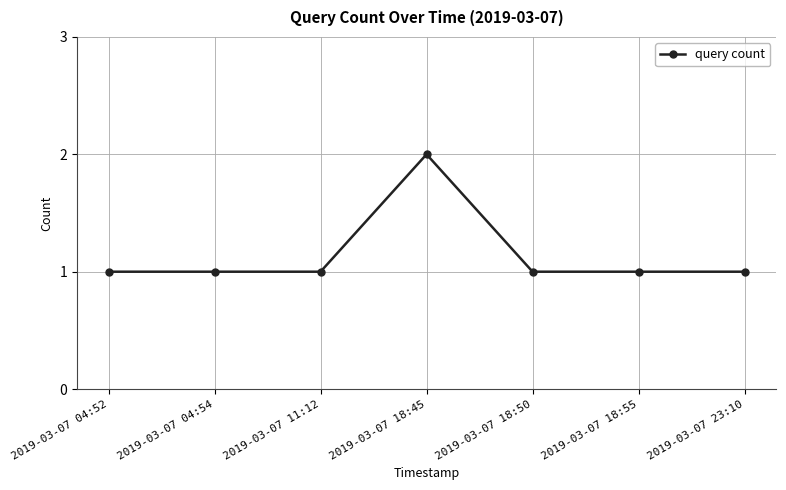

Is it true that the value at 2019-03-07 18:45 is 1?

False